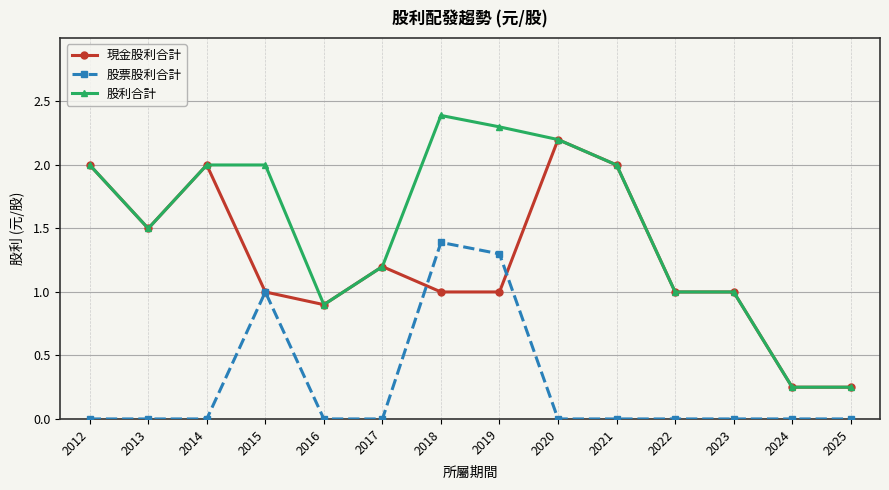

At which category is the sum across all series the highest?

2018